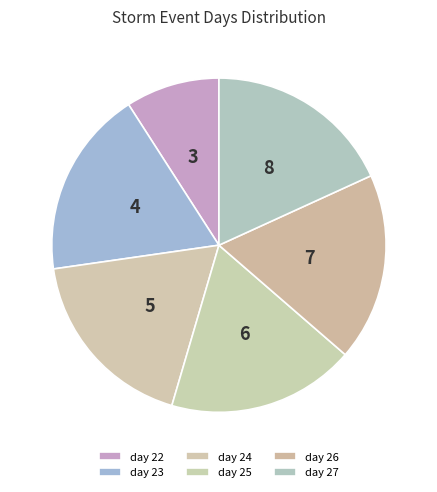

Approximately how many times larger is the value at day 27 compared to day 25?

1.0